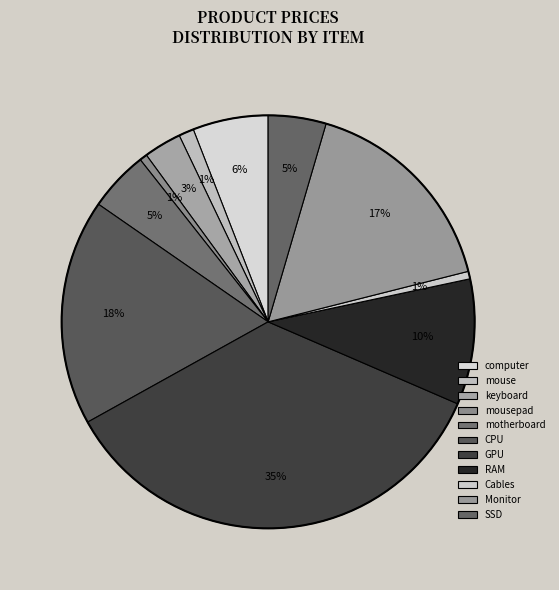

How many segments does this pie chart have?

11